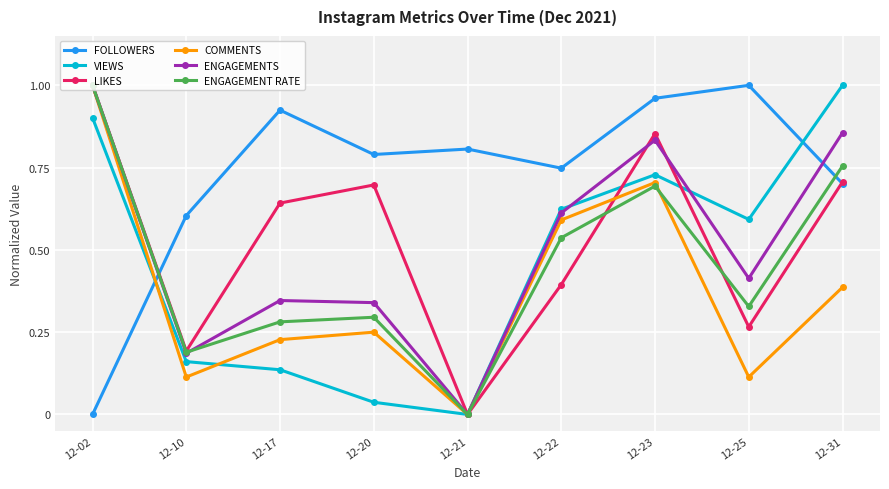

What are all the series names shown in the legend?

FOLLOWERS, VIEWS, LIKES, COMMENTS, ENGAGEMENTS, ENGAGEMENT RATE